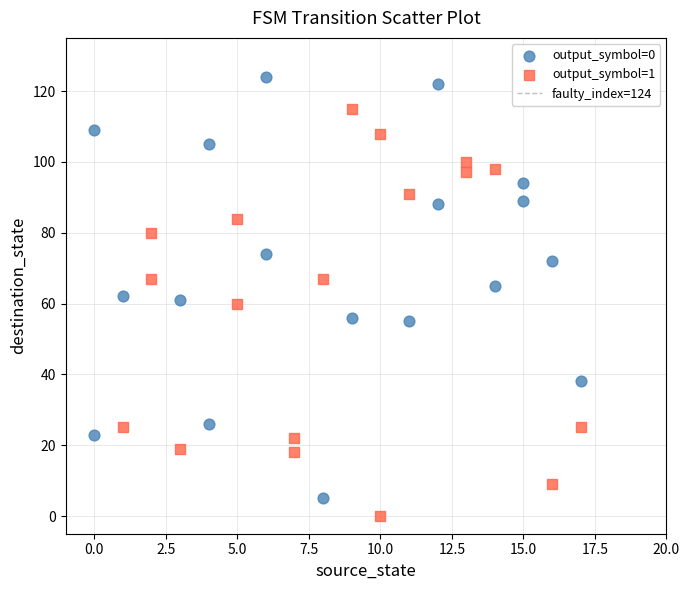

Which series contains the highest Y value?

output_symbol=0